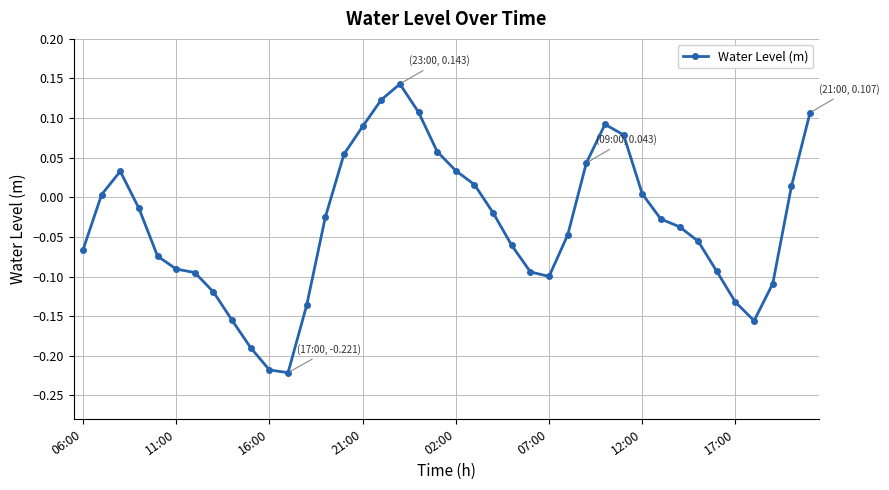

What is the difference between the maximum and minimum values?

0.4